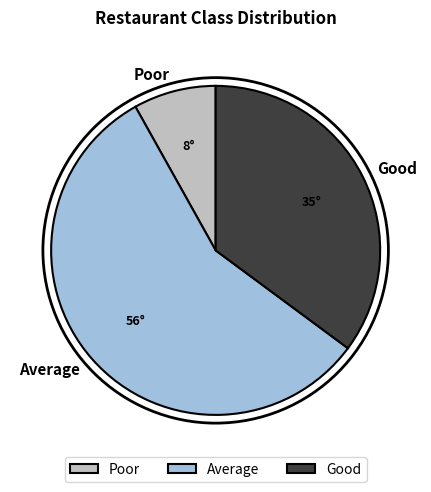

Rank the categories by value from lowest to highest.

Poor, Good, Average